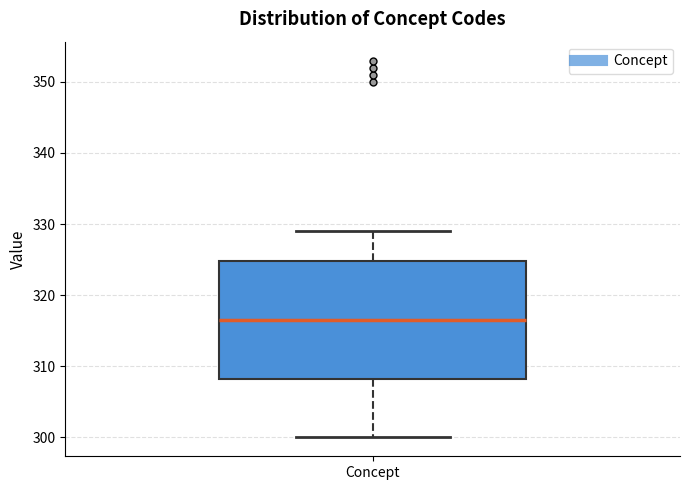

Read this box plot against the y-axis: the position of the median line, the range covered by the box, and the ends of both whiskers. The values are not printed on the chart, so give them approximately, as read against the axis.

median 317, box 308 to 325, whiskers 300 to 329